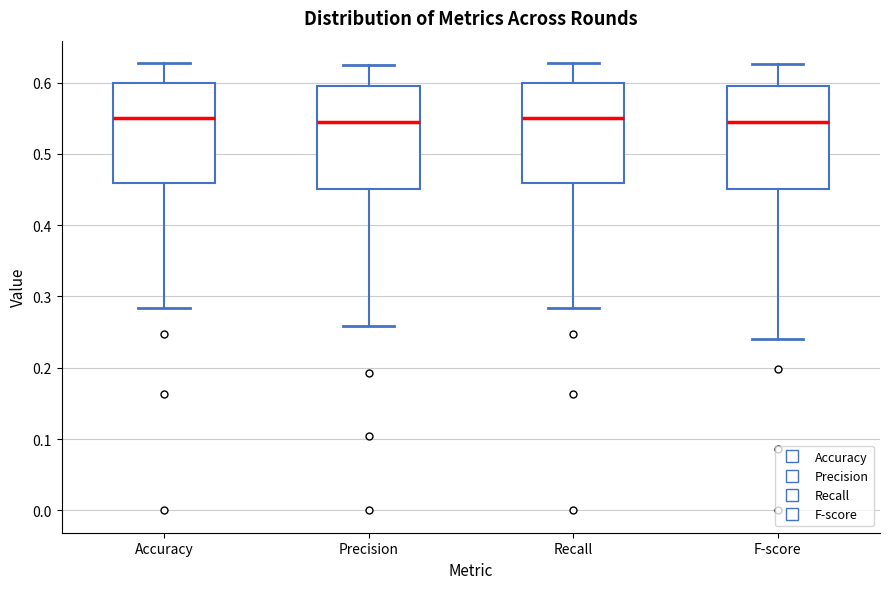

Where does the lower whisker of the box for Precision end on the y-axis? The values are not printed on the chart, so give them approximately, as read against the axis.

0.26